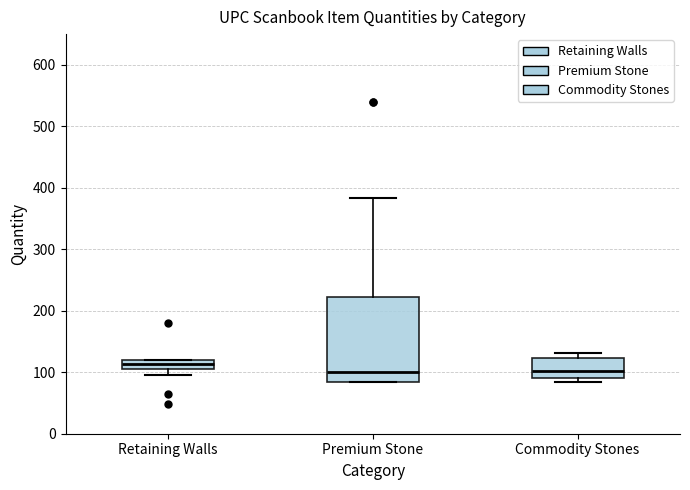

Reading left to right, transcribe this box plot: for each box, give where its median line is, the range the box spans, and where its two whiskers end, as read against the y-axis. The values are not printed on the chart, so give them approximately, as read against the axis.

Retaining Walls: median 110 (inside the box), box 110 to 120, whiskers 100 to 120
Premium Stone: median 100, box 80 to 220, whiskers 80 to 380
Commodity Stones: median 100, box 90 to 120, whiskers 80 to 130